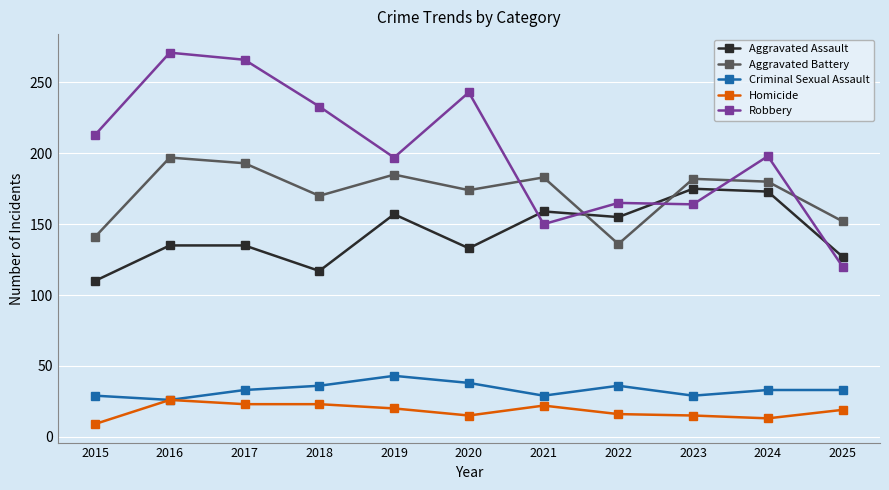

Which series has the largest total across all categories?

Robbery